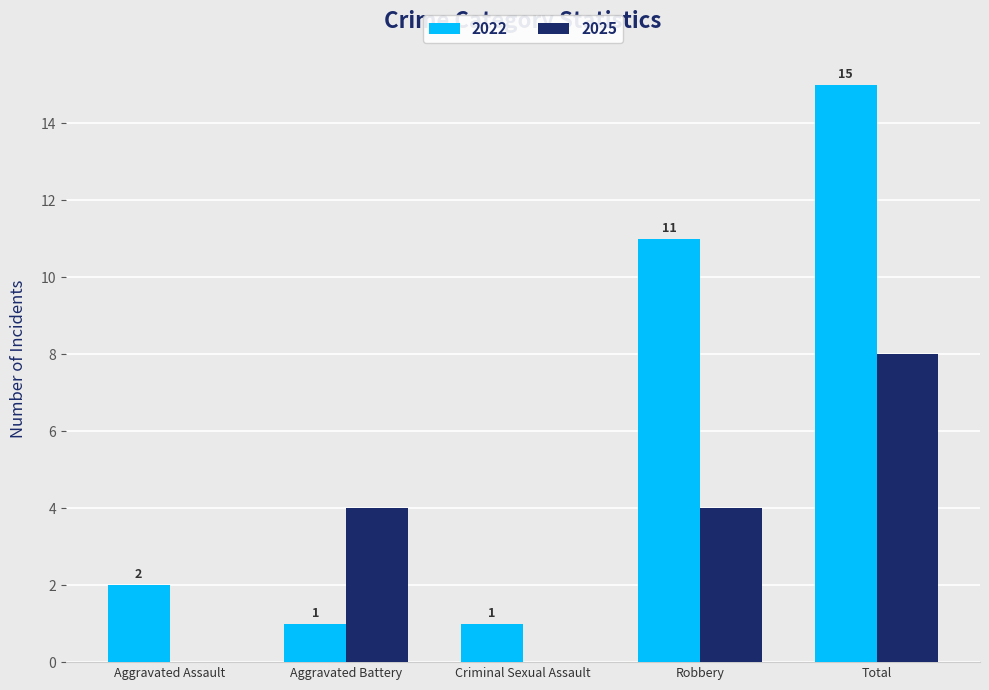

True or false: 2025 has a value of 2 at Robbery.

False